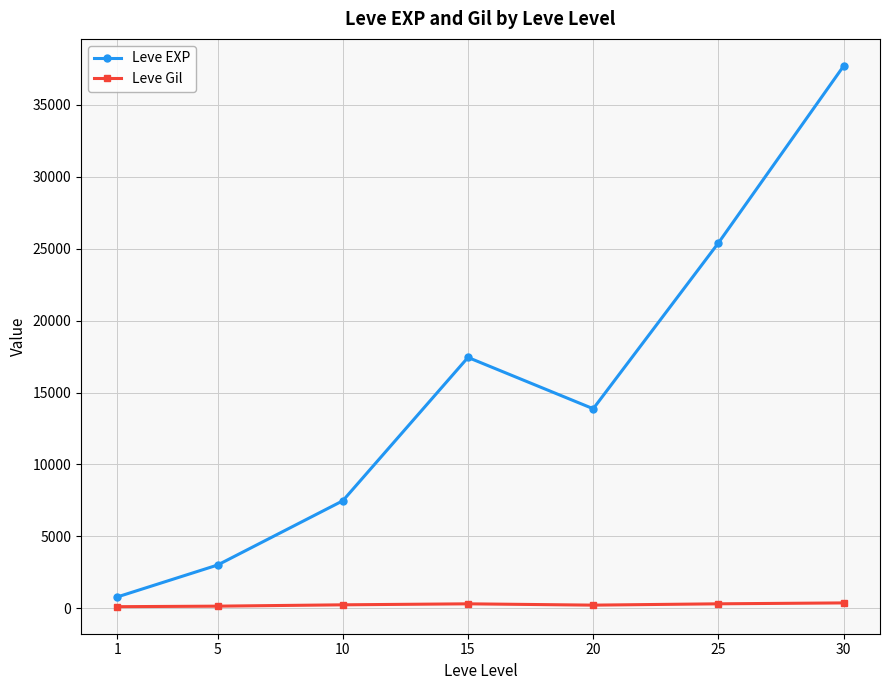

What is the difference between the maximum and minimum values in the Leve EXP series?

36923.3